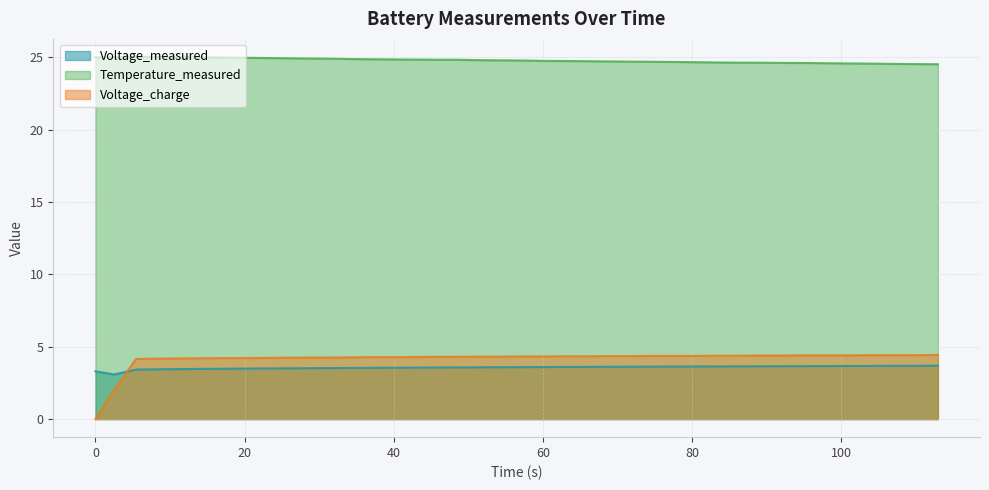

True or false: Voltage_charge and Temperature_measured cross at least once.

False